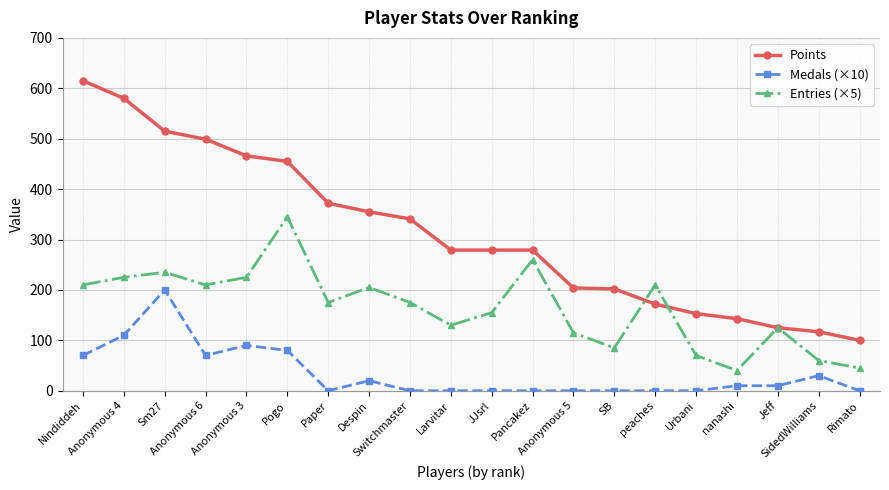

Which series has the largest range (max minus min)?

Points